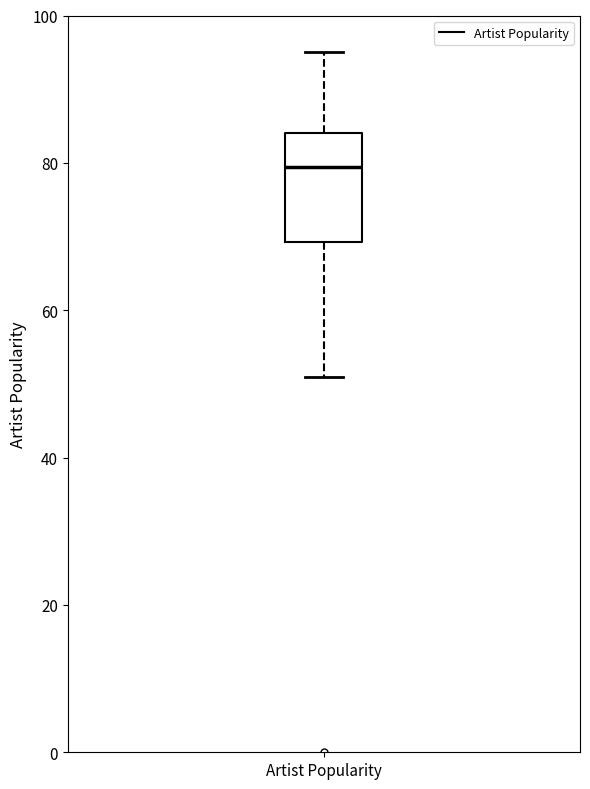

Transcribe this box plot: give where the median line is, the range the box spans, and where the two whiskers end, as read against the y-axis. The values are not printed on the chart, so give them approximately, as read against the axis.

median 80, box 70 to 84, whiskers 52 to 96